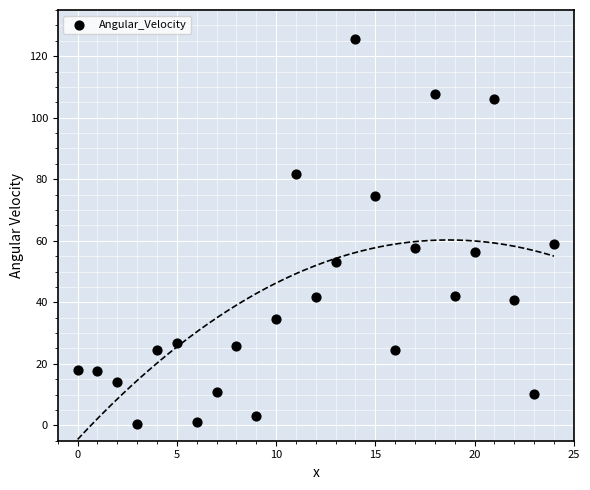

What Y value in the scatter plot is closest to 63?

58.9